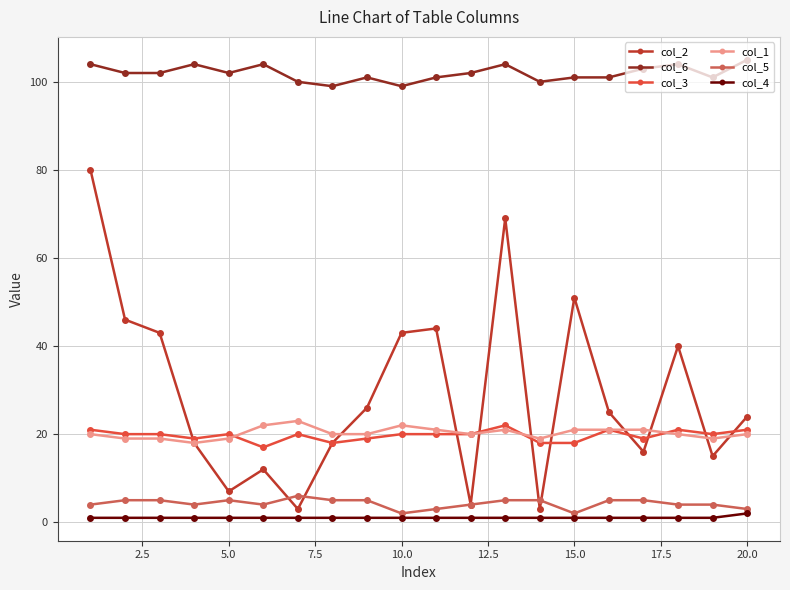

How many categories are shown in the chart?

20